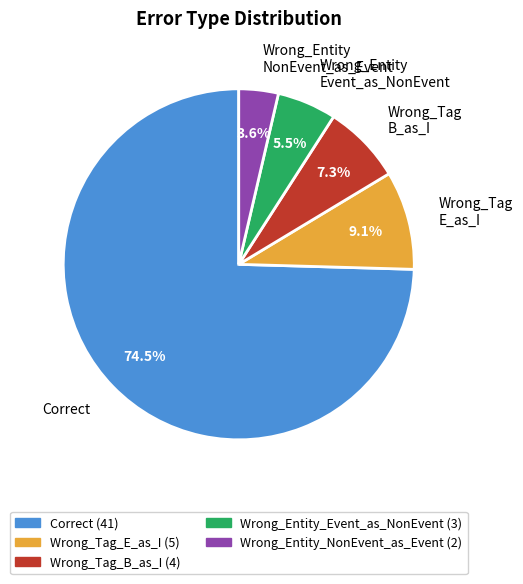

Which slice represents more than half of the pie?

Correct